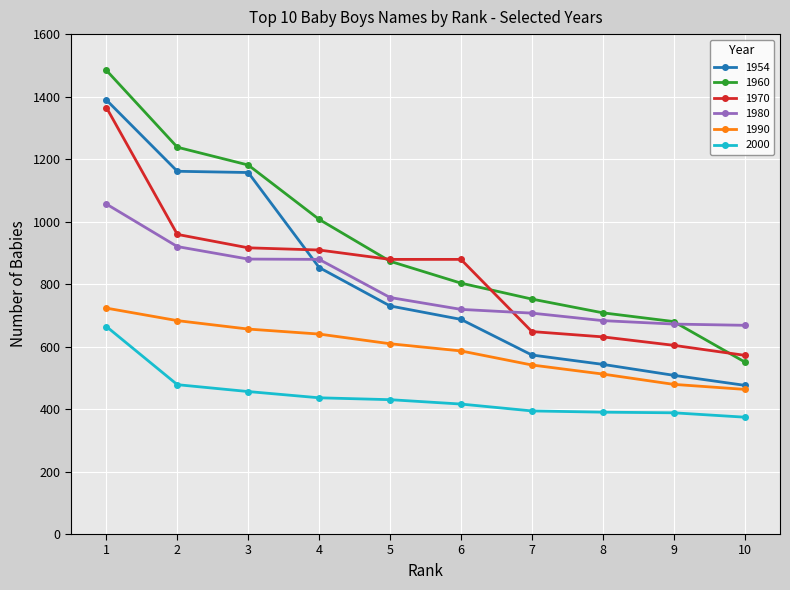

True or false: 1954 and 1960 cross at least once.

False